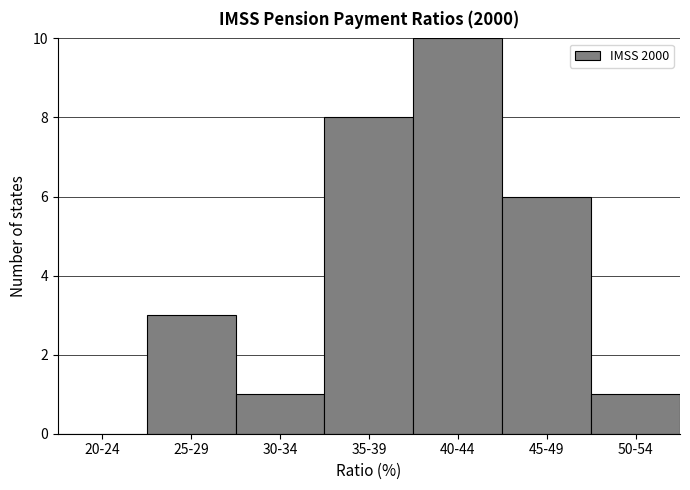

What is the sum of all values?

29